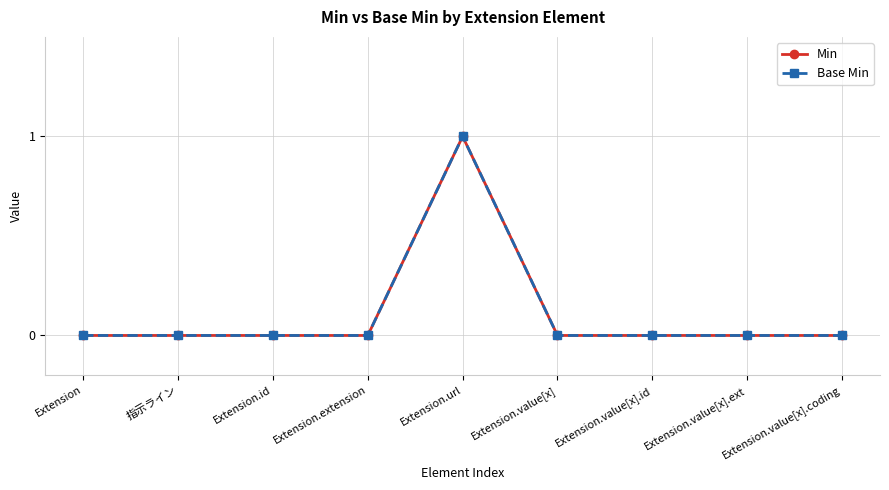

Is this an area chart (filled region under the line)?

No